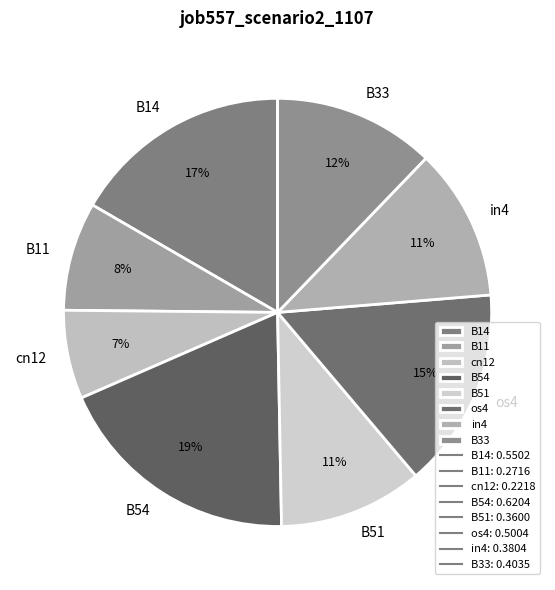

Combined, do B51 and B54 account for over 50%?

No